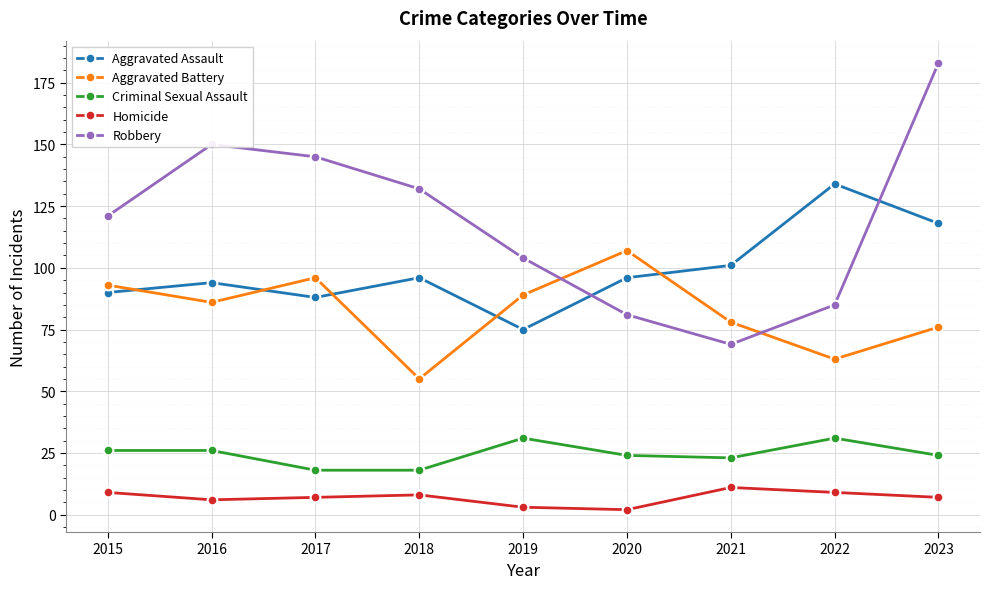

What is the value of the Aggravated Battery point at the 3rd from the left?

96